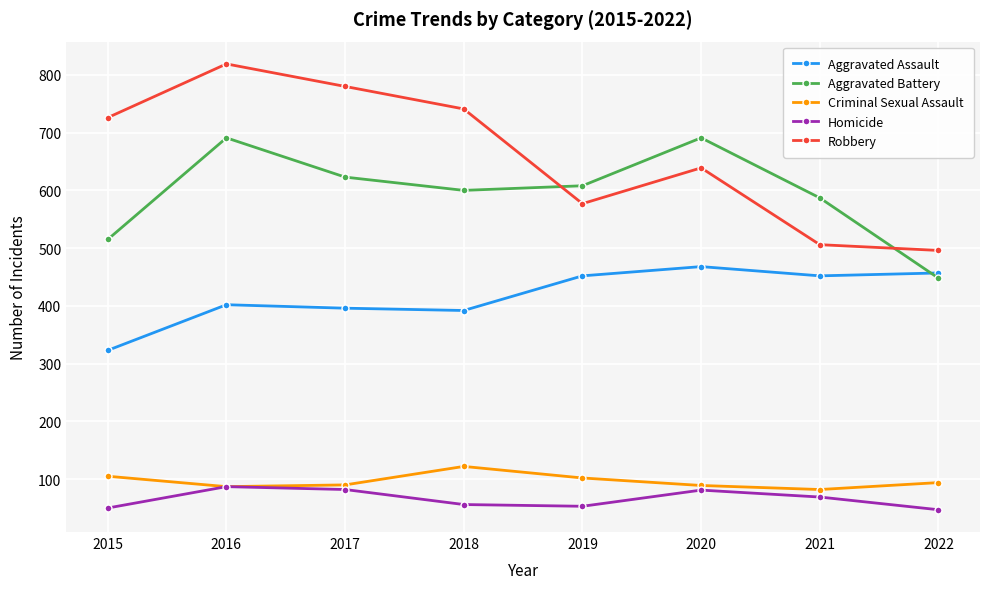

What is the value of the Robbery point at the 6th from the left?

639